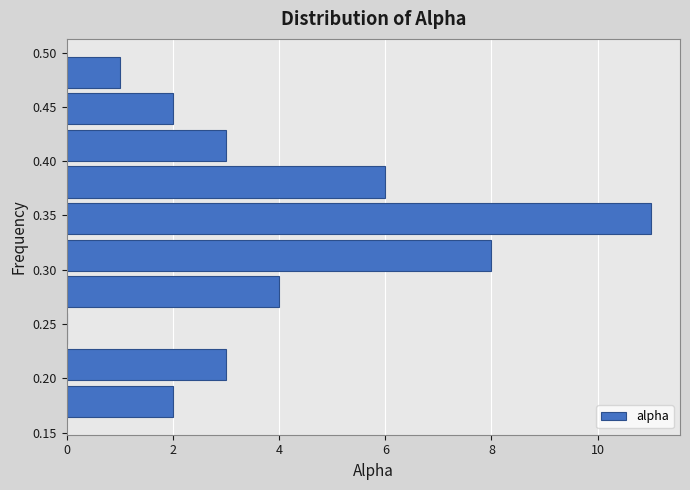

Over which range of the y-axis is the bar longest?

0.335 to 0.365